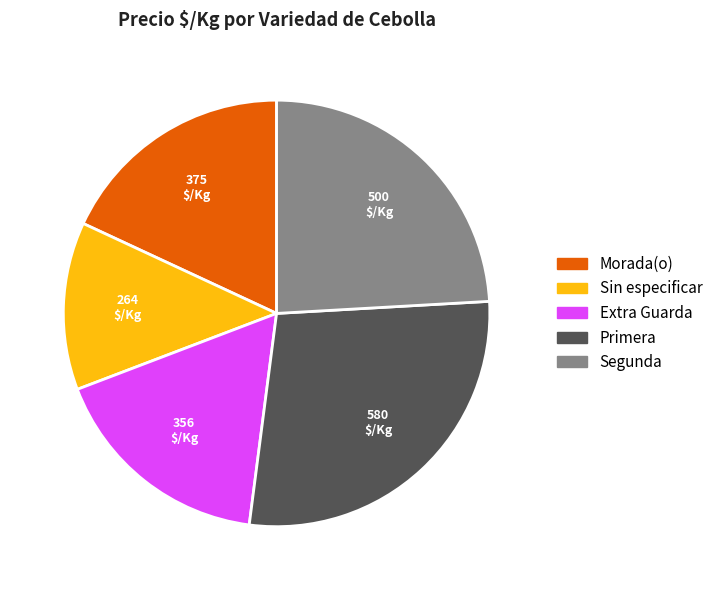

Rank the categories by value from highest to lowest.

Primera, Segunda, Morada(o), Extra Guarda, Sin especificar